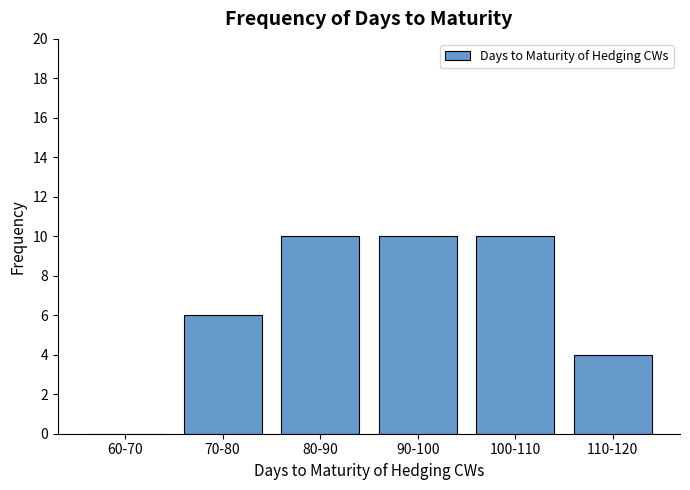

Reading left to right, extract all data points from this chart.

60-70=0	70-80=6	80-90=10	90-100=10	100-110=10	110-120=4